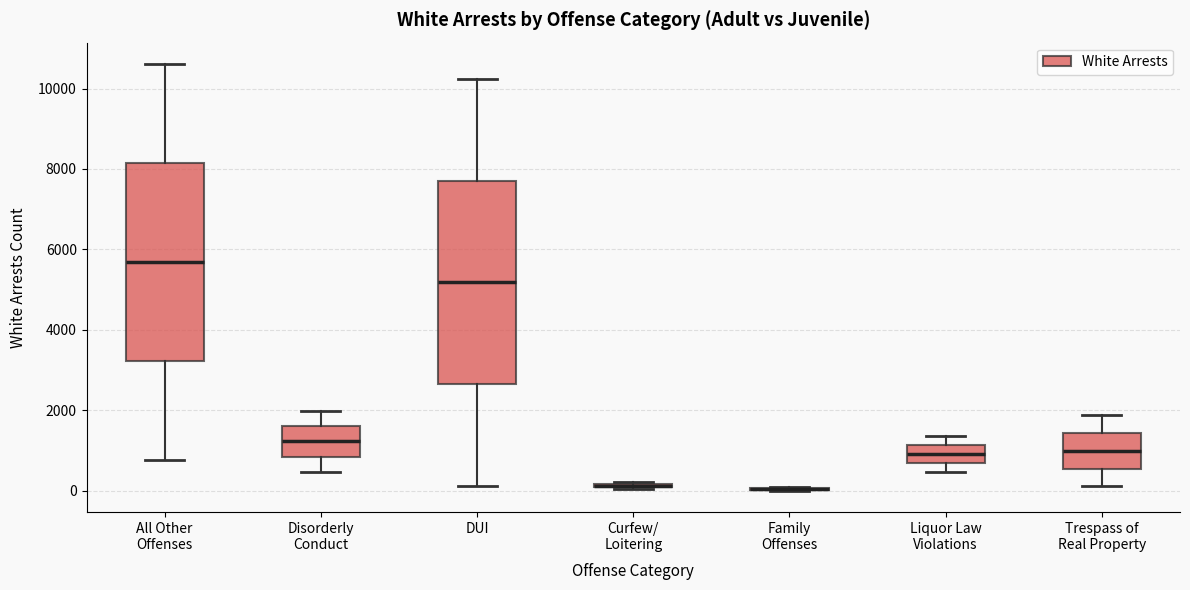

Where is the upper edge of the box for Disorderly Conduct on the y-axis? The values are not printed on the chart, so give them approximately, as read against the axis.

1600